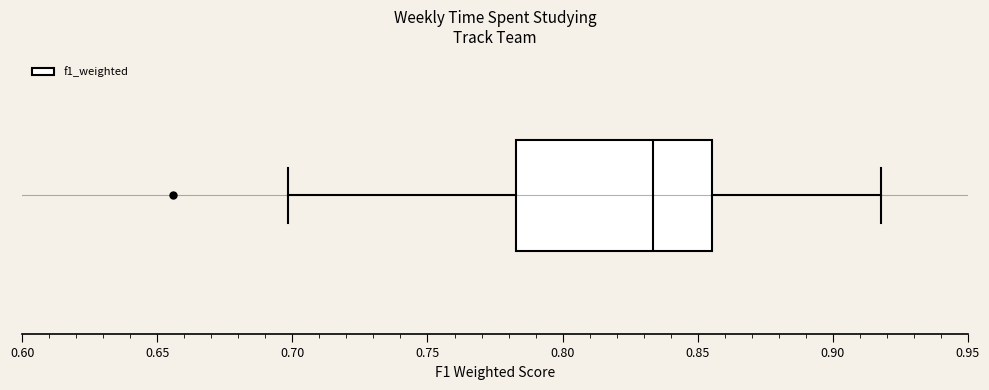

Where does the median line of the box sit on the x-axis? The values are not printed on the chart, so give them approximately, as read against the axis.

0.835